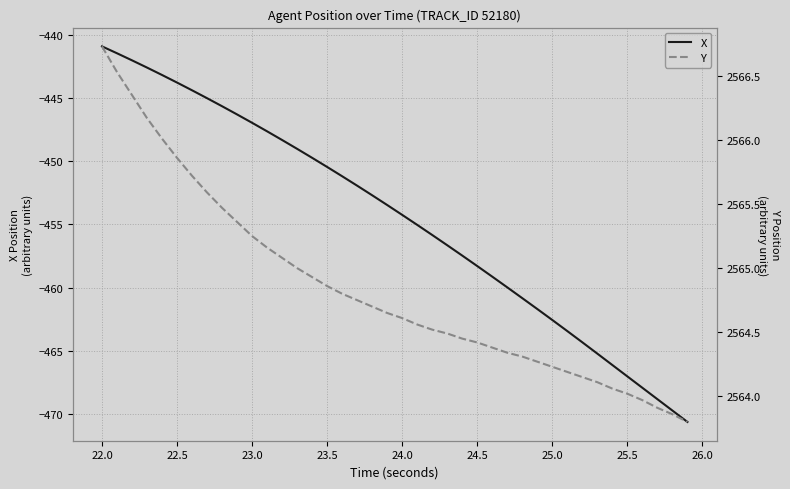

Reading left to right, transcribe all the data shown in this chart.

X: -440.9	-441.4	-442.0	-442.6	-443.2	-443.8	-444.4	-445.0	-445.6	-446.3	-446.9	-447.6	-448.3	-449.0	-449.7	-450.4	-451.2	-451.9	-452.7	-453.5	-454.2	-455.0	-455.8	-456.6	-457.5	-458.3	-459.1	-460.0	-460.8	-461.7	-462.6	-463.4	-464.3	-465.2	-466.1	-467.0	-467.9	-468.8	-469.7	-470.6
Y: 2566.7	2566.5	2566.3	2566.2	2566.0	2565.9	2565.7	2565.6	2565.5	2565.4	2565.2	2565.2	2565.1	2565.0	2564.9	2564.9	2564.8	2564.8	2564.7	2564.7	2564.6	2564.6	2564.5	2564.5	2564.4	2564.4	2564.4	2564.3	2564.3	2564.3	2564.2	2564.2	2564.2	2564.1	2564.1	2564.0	2564.0	2563.9	2563.9	2563.8